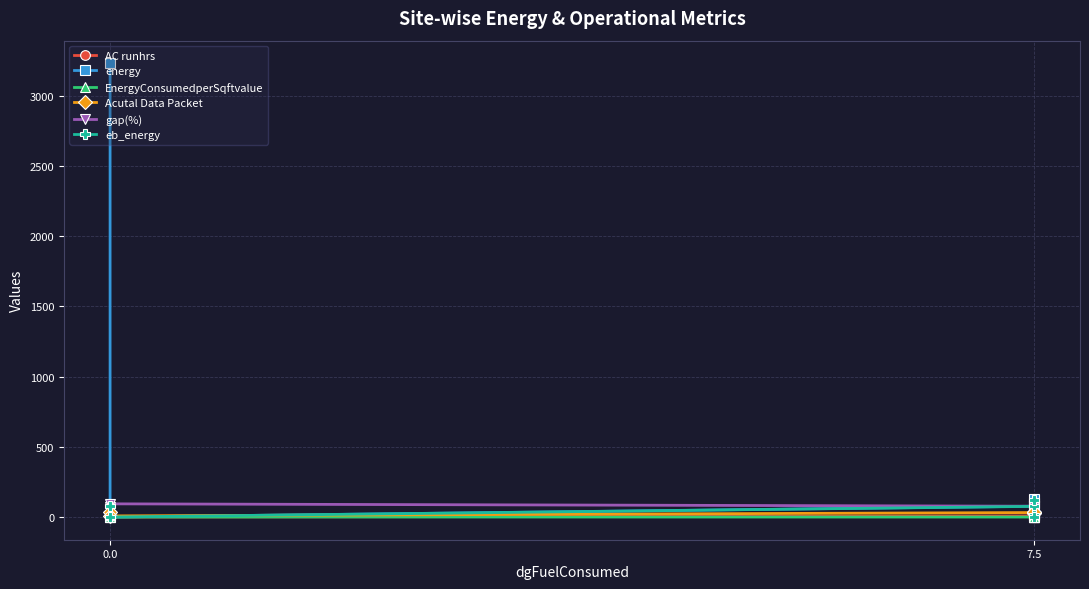

What is the total value across all series at 0.0?

3431.3